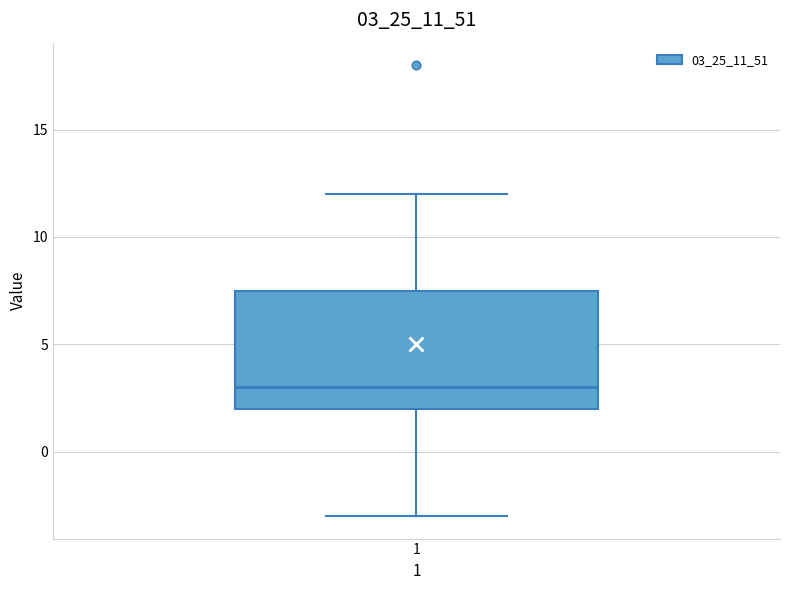

Transcribe this box plot: give where the median line is, the range the box spans, and where the two whiskers end, as read against the y-axis. The values are not printed on the chart, so give them approximately, as read against the axis.

median 3.0, box 2.0 to 7.5, whiskers -3.0 to 12.0